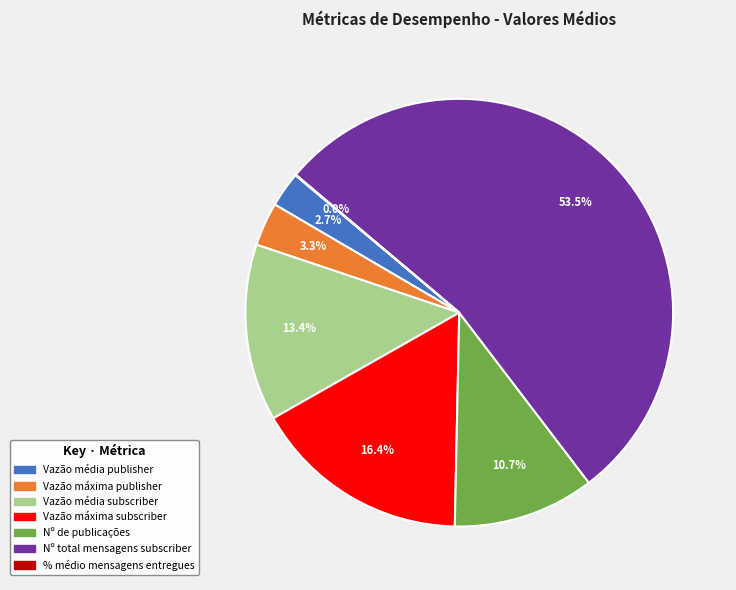

Which slice is the largest?

Nº total mensagens subscriber